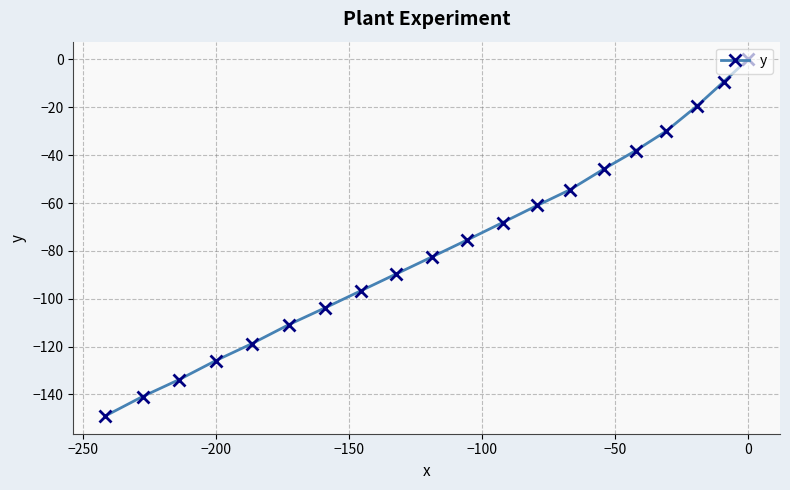

Reading right to left, what are all the values shown in this chart?

0.0	-9.3	-19.4	-30.0	-38.1	-45.8	-54.5	-61.0	-68.2	-75.4	-82.5	-89.6	-96.7	-103.8	-110.8	-118.8	-125.9	-133.9	-140.9	-149.0